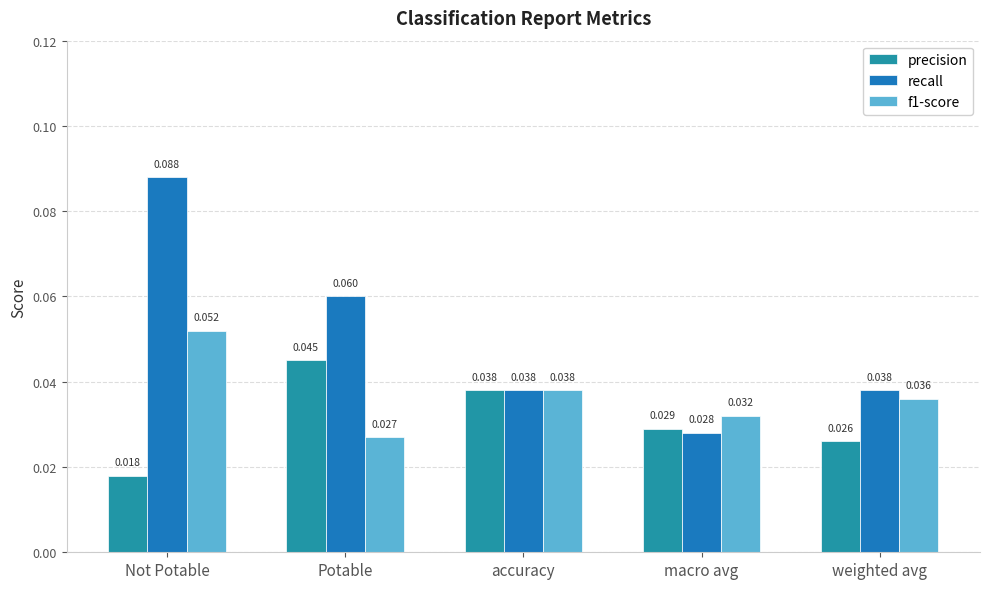

At how many categories does at least one series exceed 0?

5